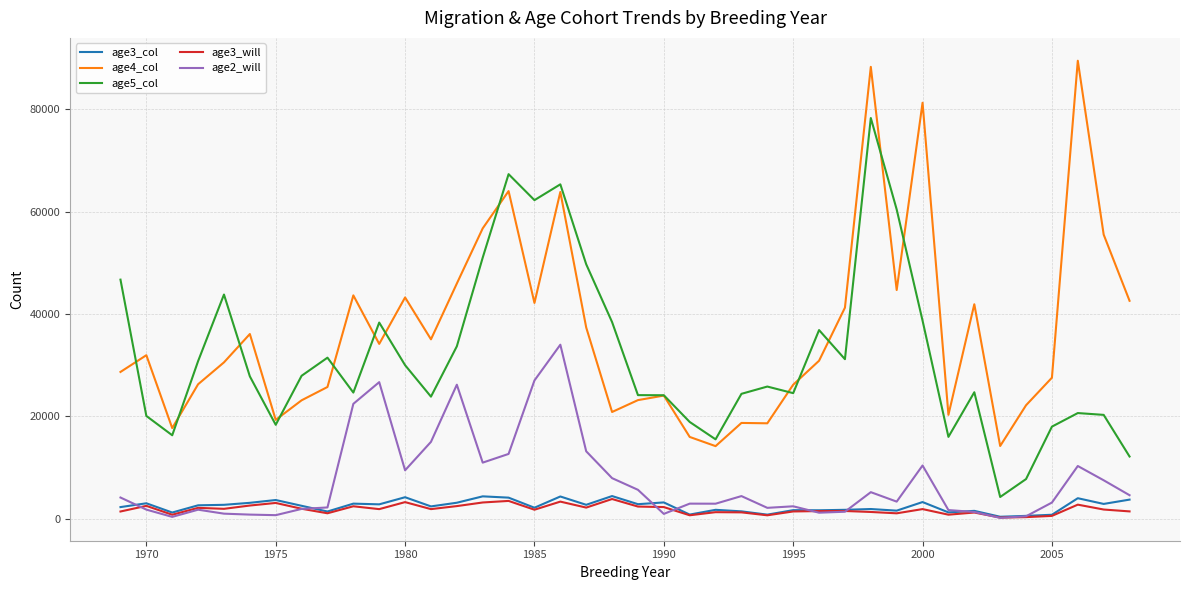

Which series has the largest total across all categories?

age4_col